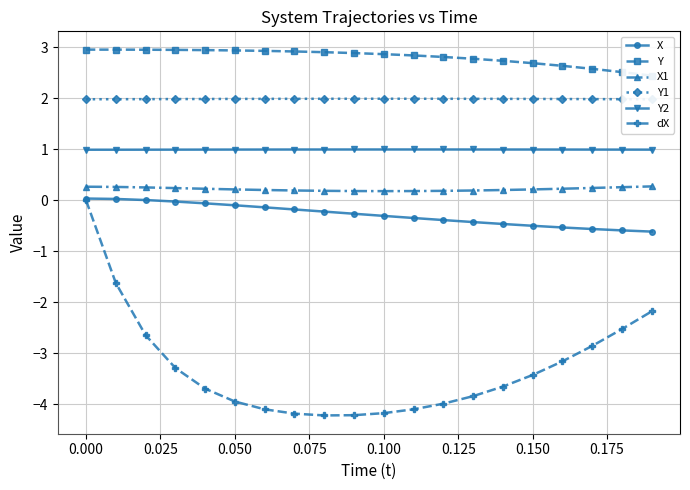

True or false: Y2 and X1 intersect in this chart.

False